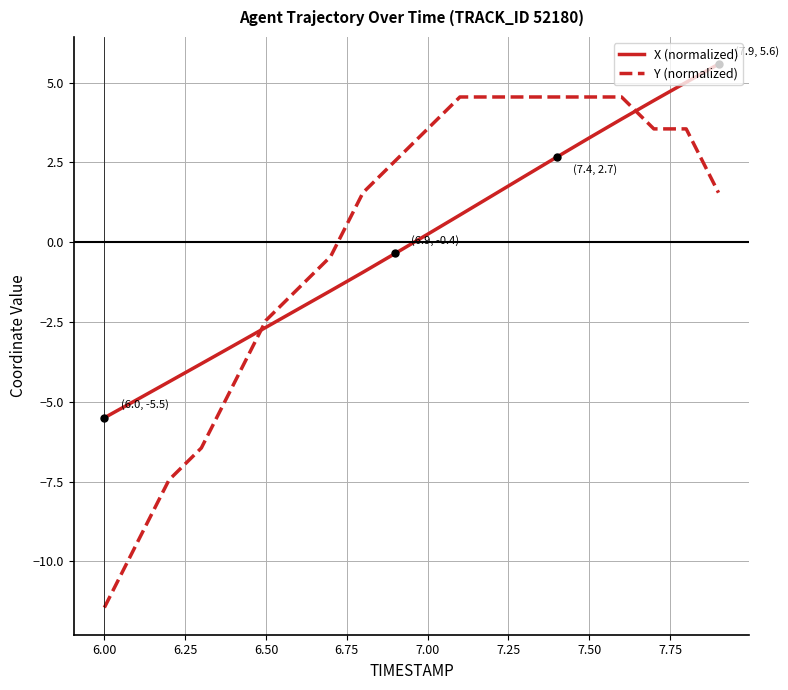

How many values in the Y (normalized) series are below 2?

10